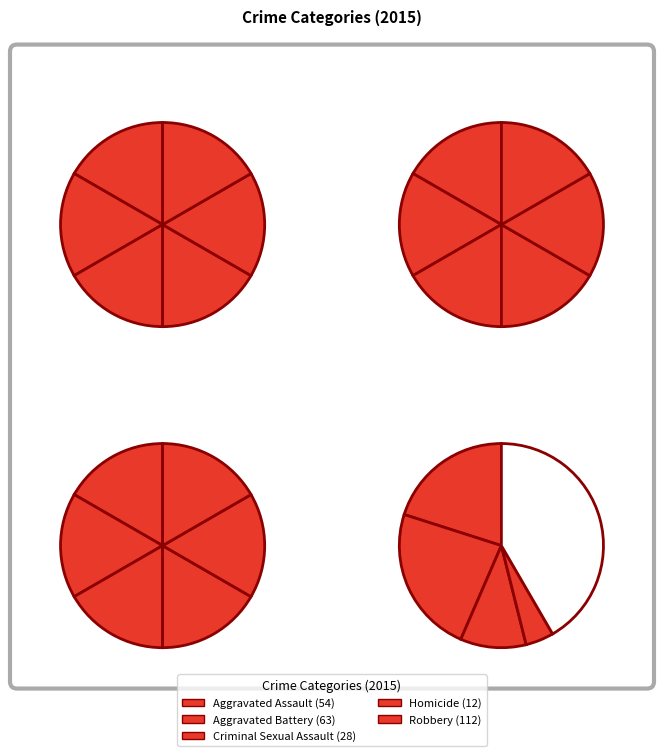

Count the number of slices in the pie.

5